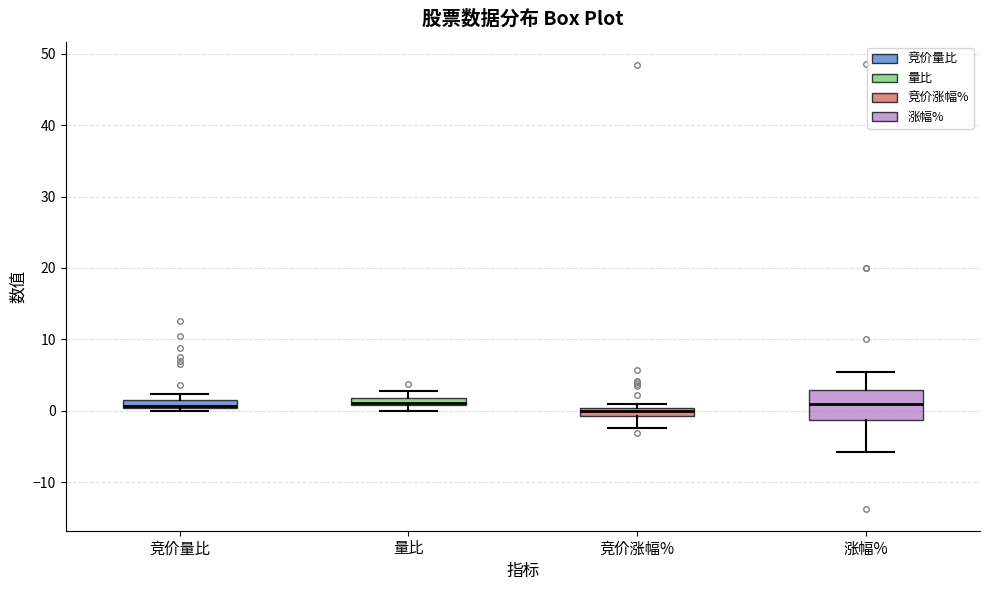

Which box is the tallest, from its lower edge to its upper edge?

涨幅%